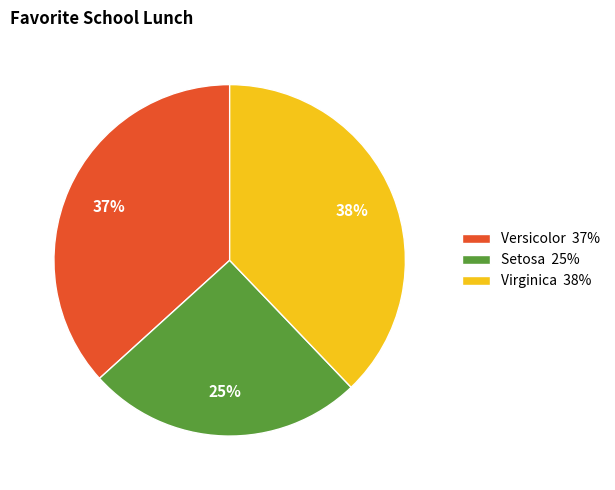

Is the sum of Virginica 38% and Setosa 25% greater than half?

Yes